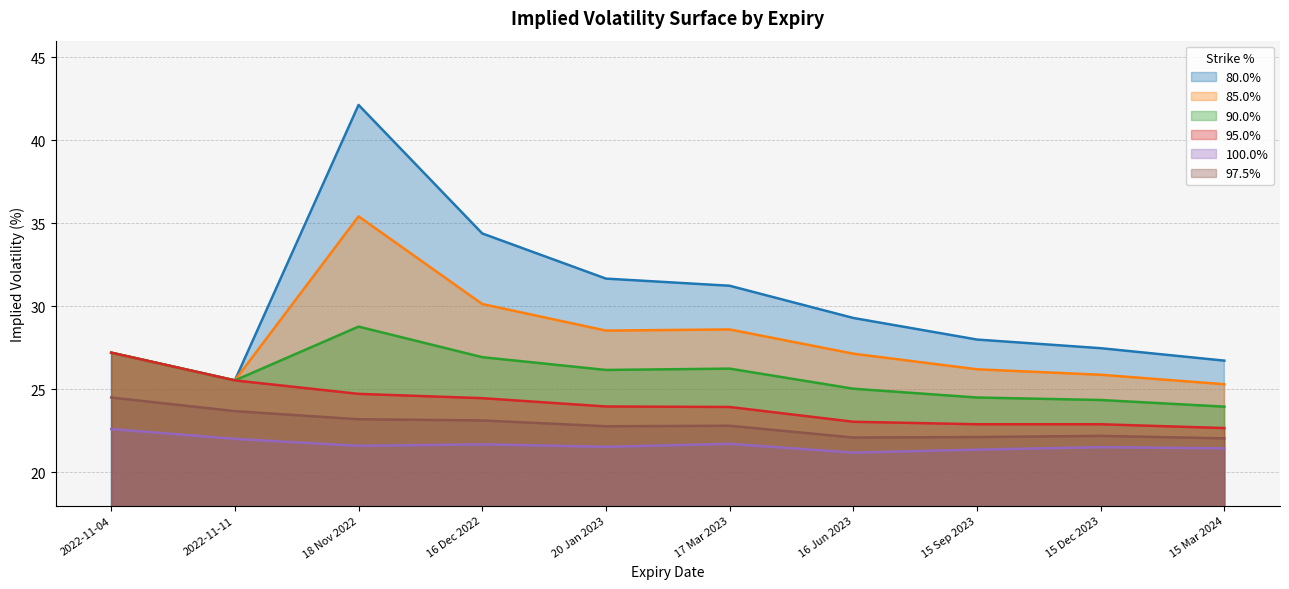

What is the lowest value of the 97.5% series?

22.1